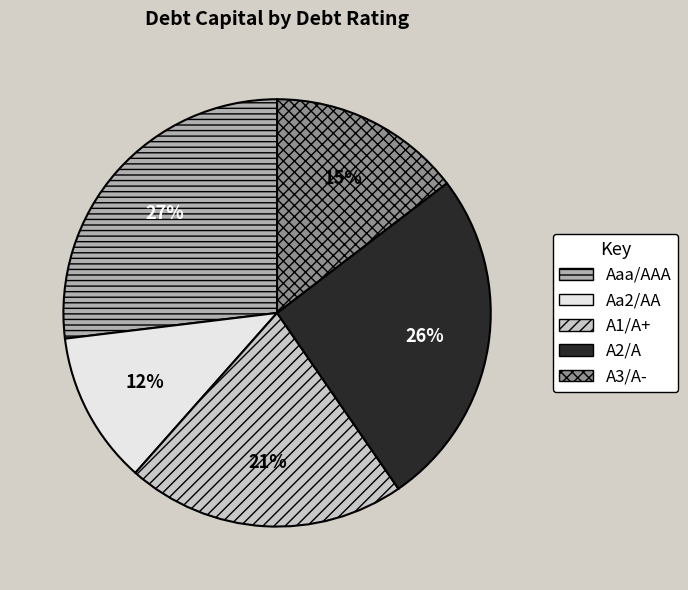

The A2/A slice represents 26% of the pie. True or false?

True